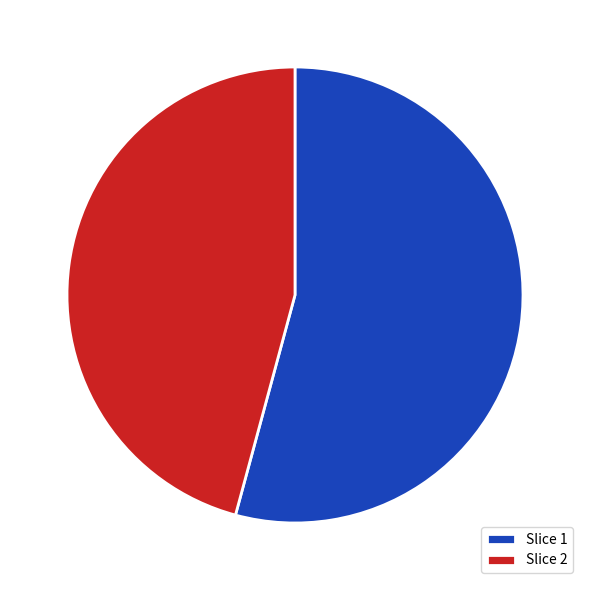

Is Slice 2 the majority of the pie?

No